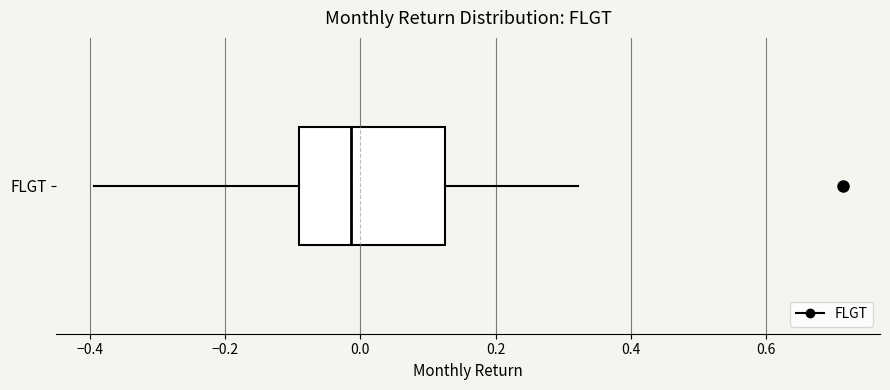

Read this box plot against the x-axis: the position of the median line, the range covered by the box, and the ends of both whiskers. The values are not printed on the chart, so give them approximately, as read against the axis.

median -0.02, box -0.10 to 0.12, whiskers -0.40 to 0.32